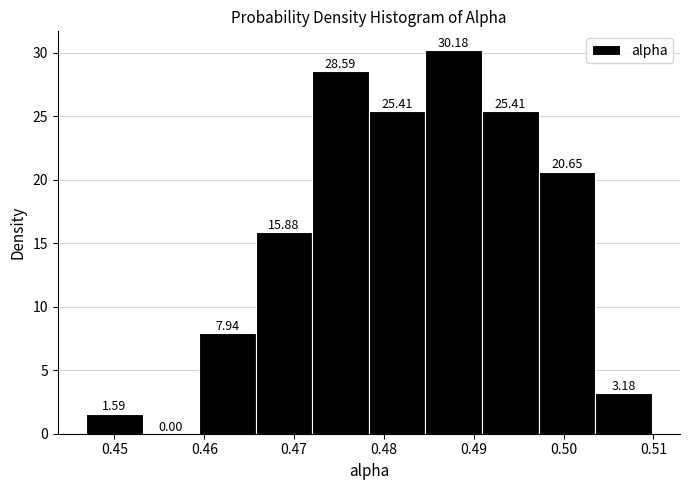

Reading left to right, list every bar in this chart as the range it spans on the x-axis followed by its height. The bar edges are not printed on the chart, so give them approximately, as read against the axis.

0.447 to 0.453: 1.59
0.453 to 0.459: 0.00
0.459 to 0.466: 7.94
0.466 to 0.472: 15.88
0.472 to 0.478: 28.59
0.478 to 0.485: 25.41
0.485 to 0.491: 30.18
0.491 to 0.497: 25.41
0.497 to 0.504: 20.65
0.504 to 0.510: 3.18